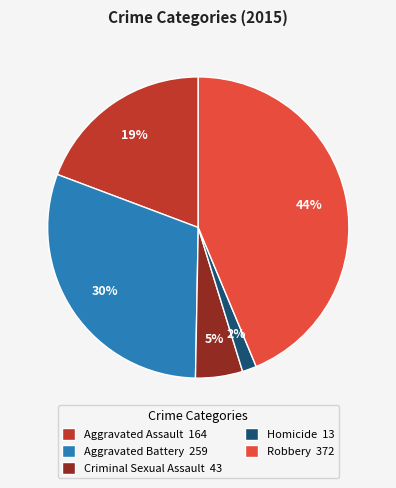

Combined, do Robbery 372 and Criminal Sexual Assault 43 account for over 50%?

No